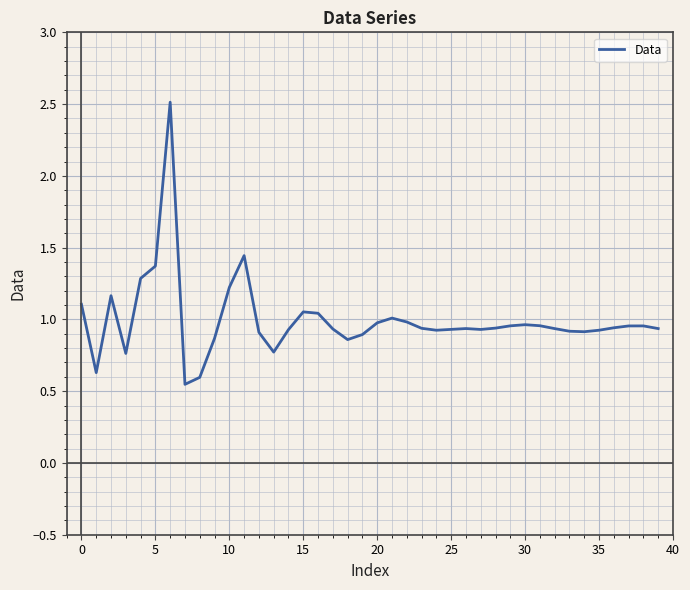

Does the chart display data point markers on the line(s)?

No